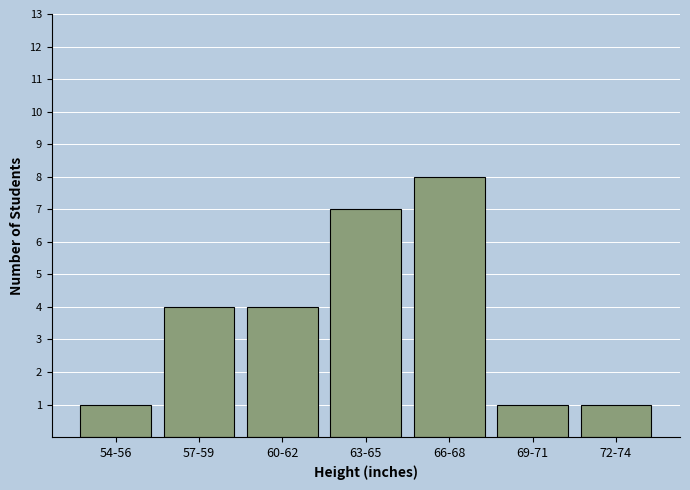

Reading left to right, what are all the values shown in this chart?

1	4	4	7	8	1	1